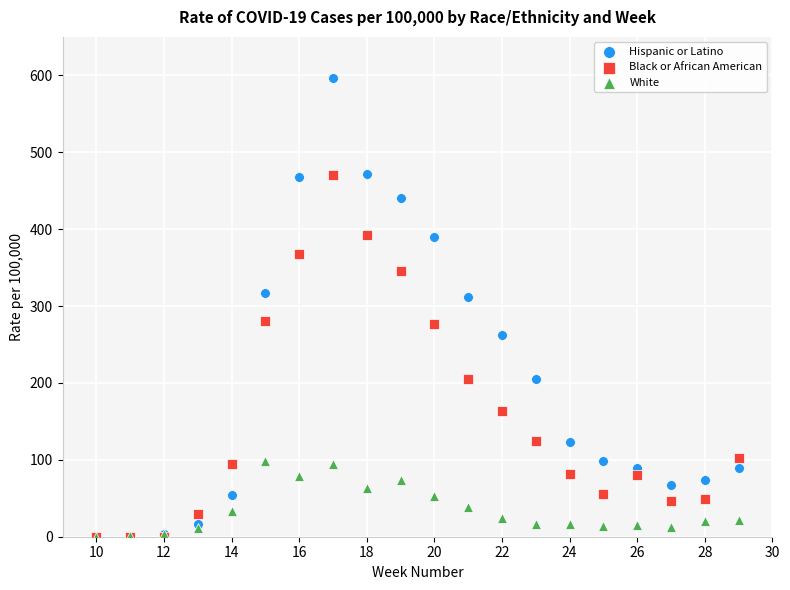

Which series reaches the maximum Y coordinate?

Hispanic or Latino